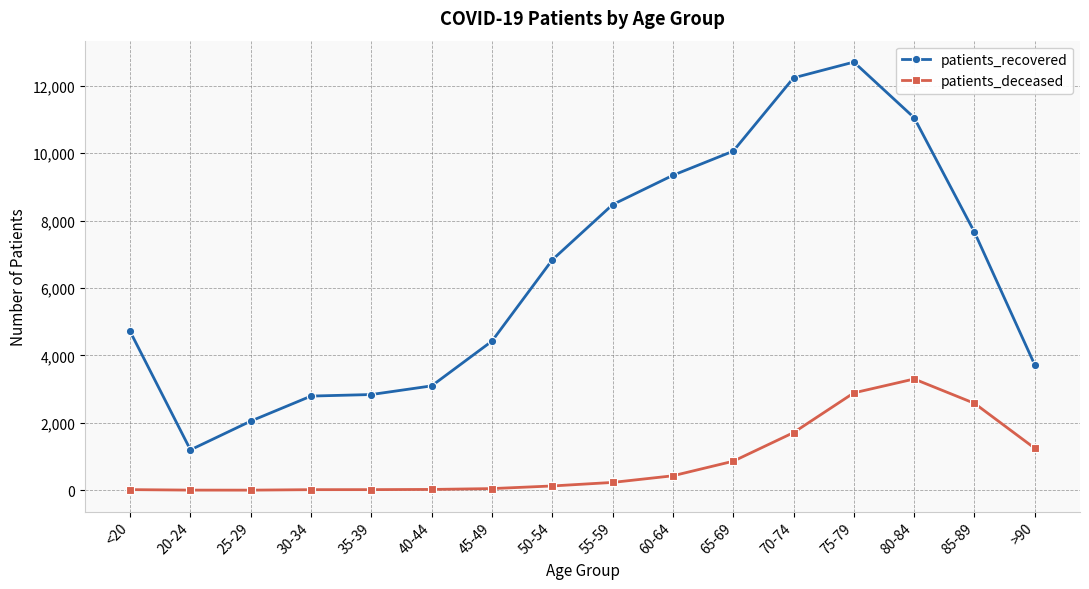

Does the chart display data point markers on the line(s)?

Yes